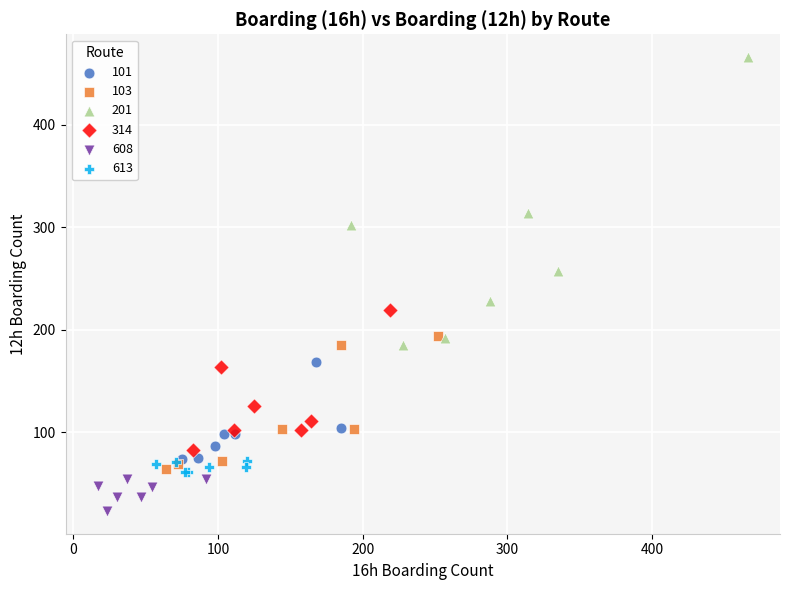

Which series reaches the maximum Y coordinate?

201